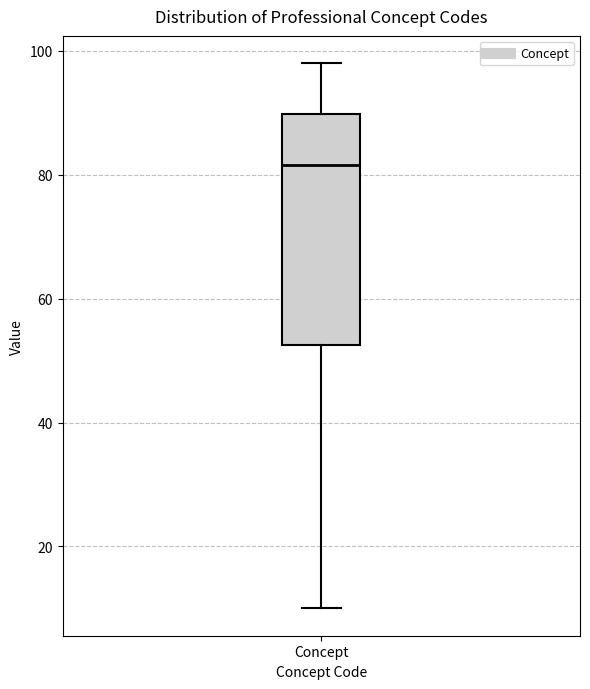

Where does the median line of the box for Concept sit on the y-axis? The values are not printed on the chart, so give them approximately, as read against the axis.

82